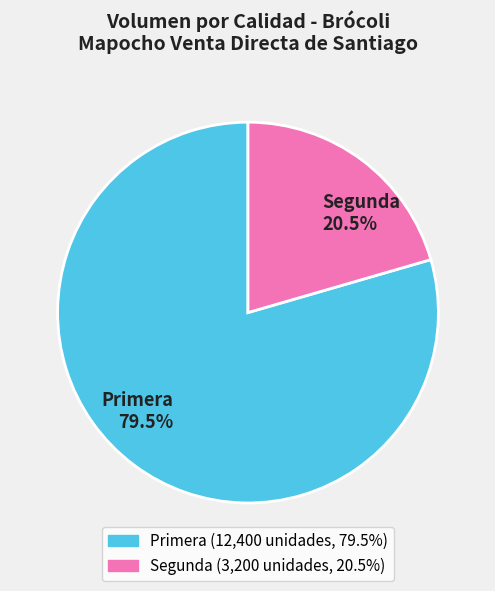

What is the ratio of the value at Segunda 20.5% to the value at Primera 79.5%?

0.3